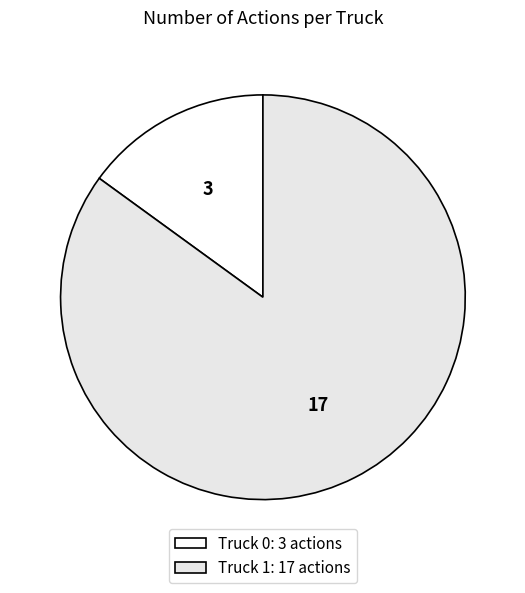

To the nearest percent, what percentage of the pie is Truck 1?

85%